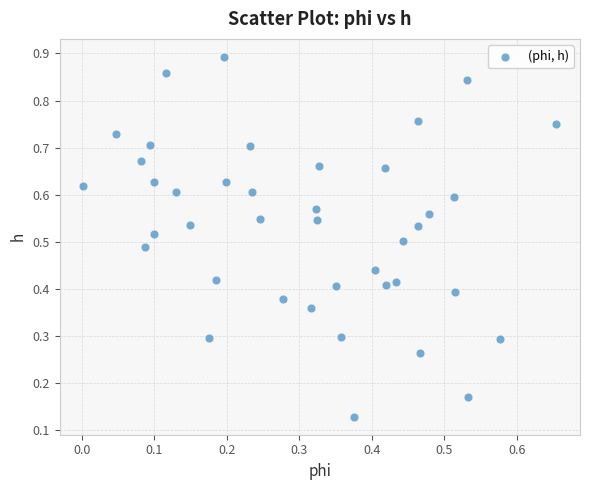

How many points are shown in the scatter plot?

40